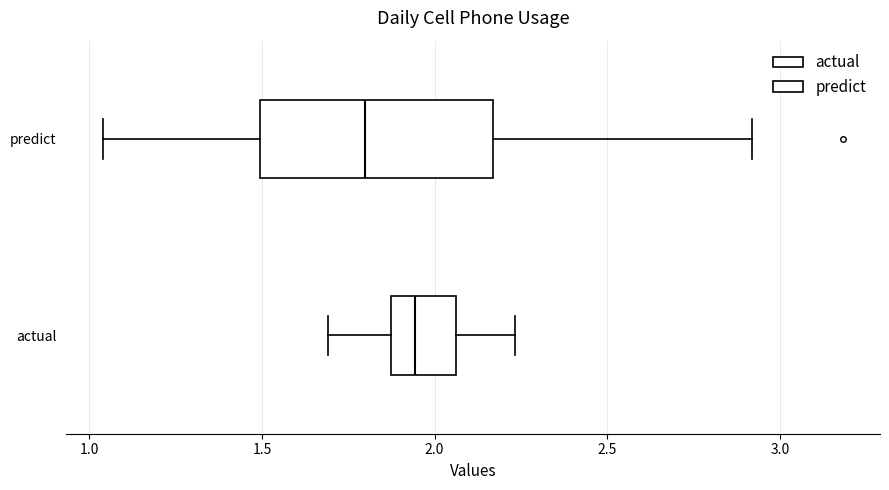

Which box is the widest, from its left edge to its right edge?

predict